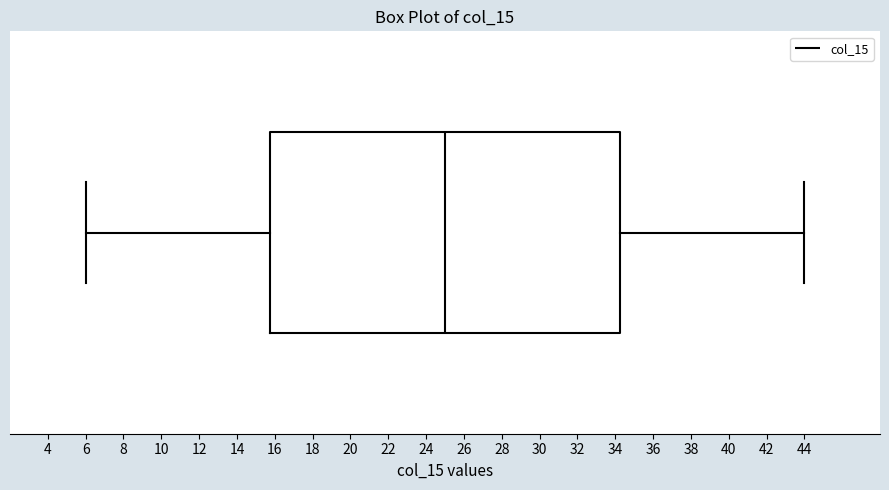

Where does the median line of the box sit on the x-axis? The values are not printed on the chart, so give them approximately, as read against the axis.

25.0